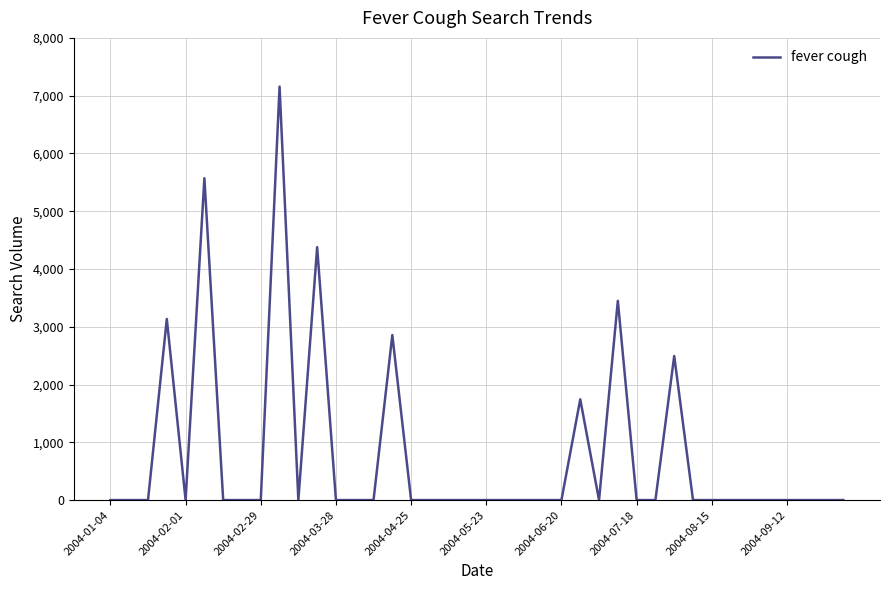

What is the greatest value displayed?

7157.0